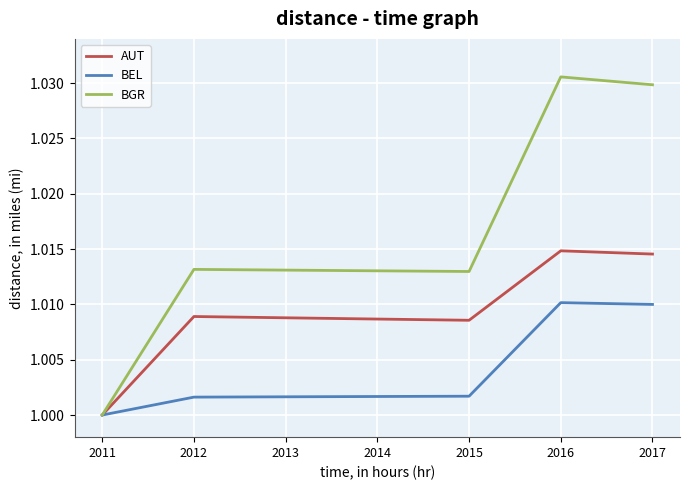

Which category has the lowest value across all series?

2011